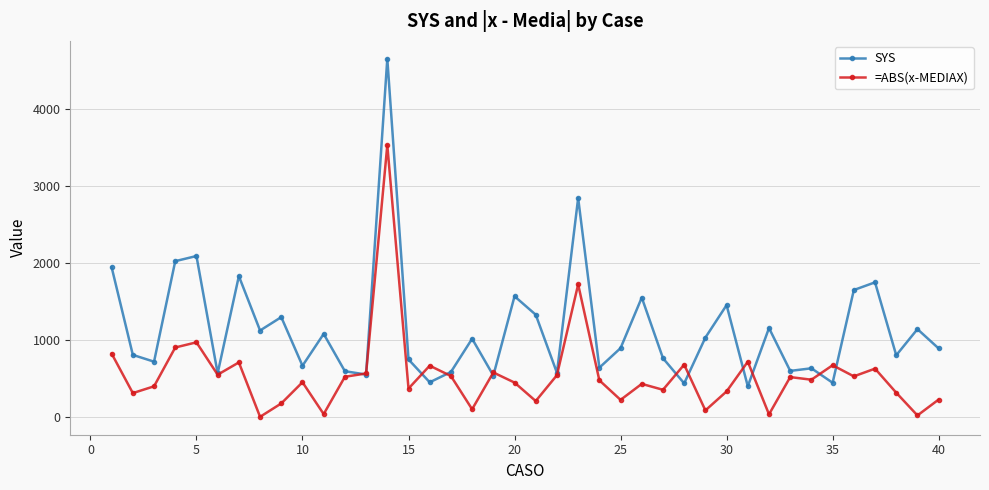

What is the value of the =ABS(x-MEDIAX) point at the 26th from the left?

432.3